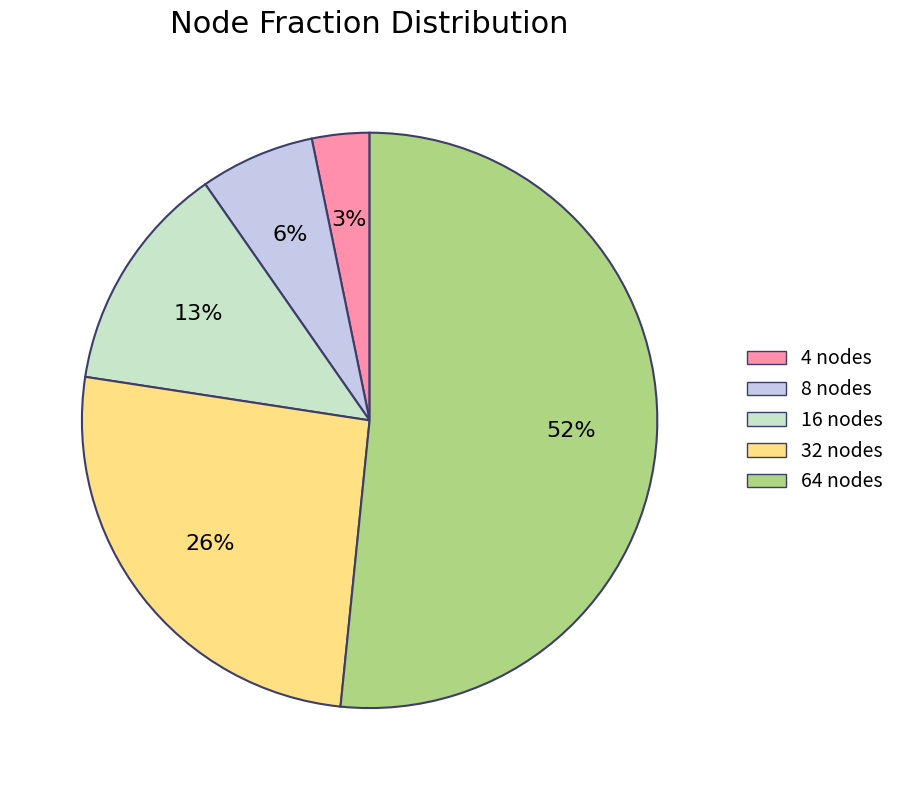

Combined, do 64 and 8 account for over 50%?

Yes